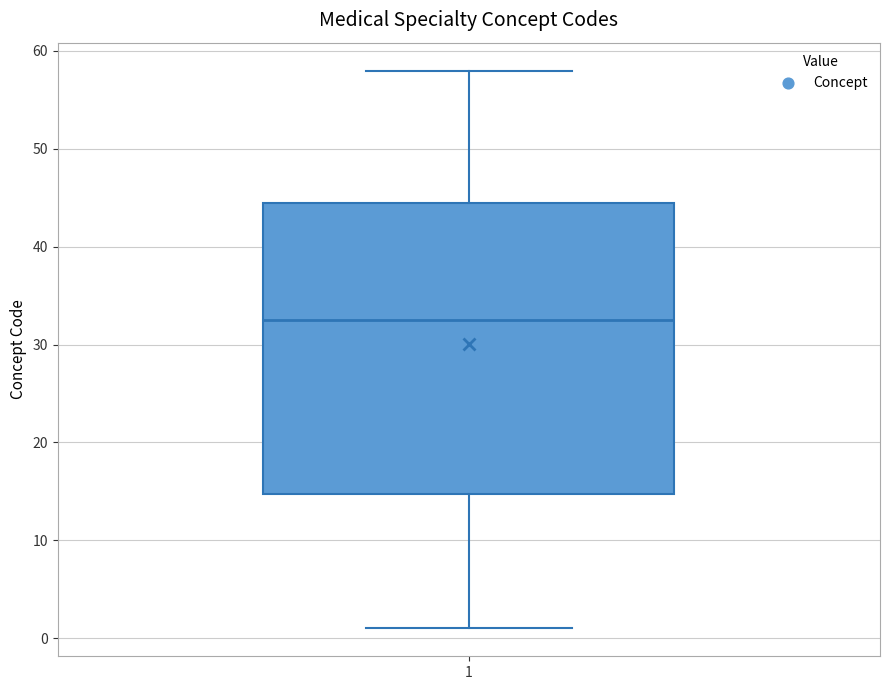

Transcribe this box plot: give where the median line is, the range the box spans, and where the two whiskers end, as read against the y-axis. The values are not printed on the chart, so give them approximately, as read against the axis.

median 33, box 15 to 45, whiskers 1 to 58